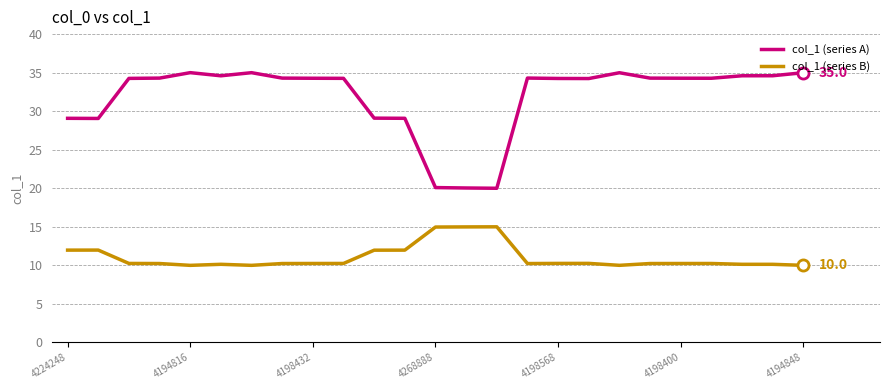

True or false: col_1 (series B) and col_1 (series A) cross at least once.

False